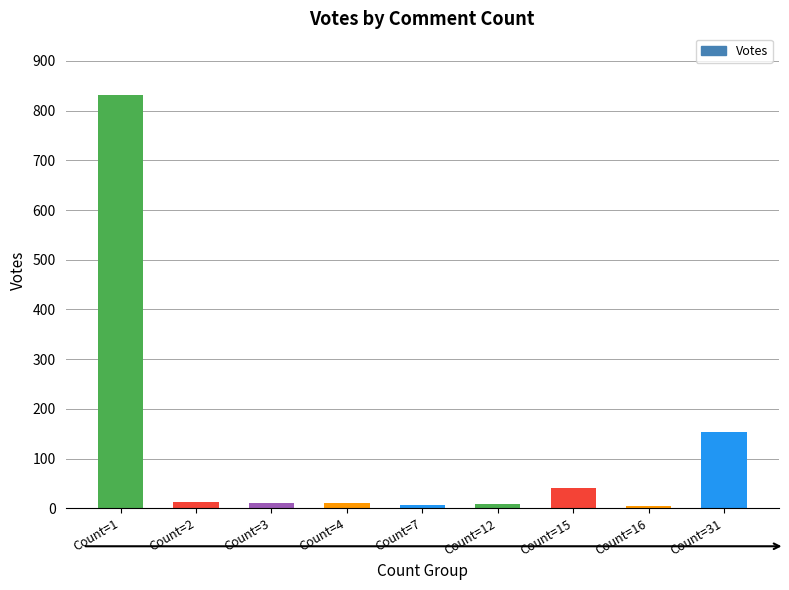

What is the value of the 4th bar from the left?

11